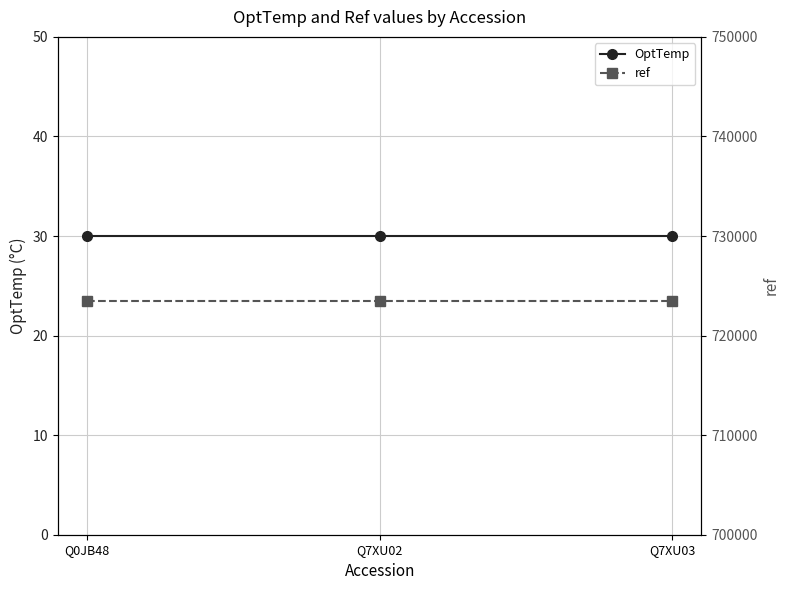

Which has a higher value, Q7XU02 or Q0JB48?

Q7XU02